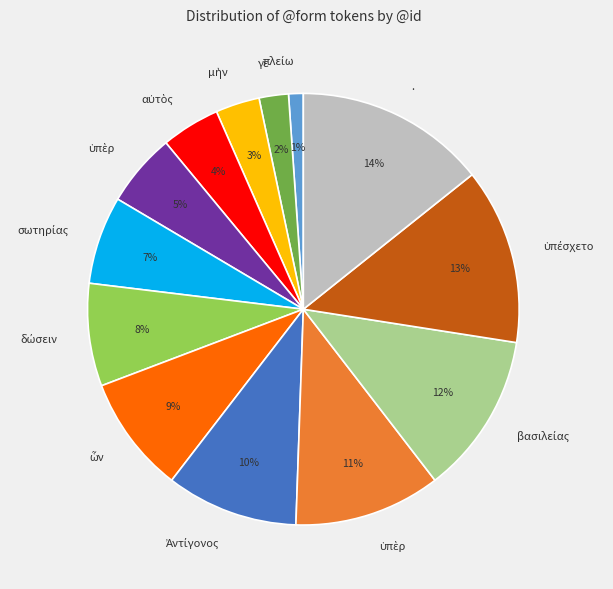

To the nearest percent, what is the average slice percentage?

8%